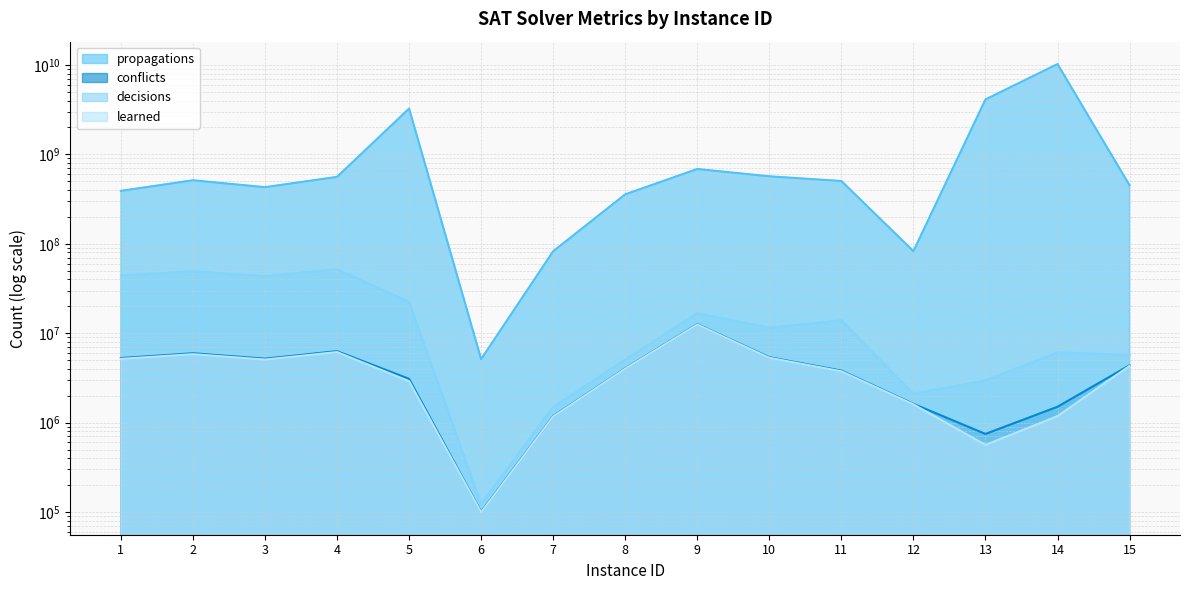

Reading left to right, transcribe all the data shown in this chart.

propagations: 391151696	513592501	429919178	560613178	3258968365	5129455	82567590	357540709	686879515	568752596	503936553	82744113	4119747353	10242403100	451444723
conflicts: 5273155	5961892	5186725	6295253	3084282	100555	1183250	4044681	12628221	5385344	3815109	1619534	746752	1503488	4377978
decisions: 44143960	49238149	43437191	51867270	22437436	123271	1493184	5062520	16724979	11505131	13902825	2098004	2952835	6100283	5713970
learned: 5167094	5827867	5074287	6156730	2904057	99195	1171867	4013138	12519200	5309413	3750785	1600537	562335	1181136	4308660